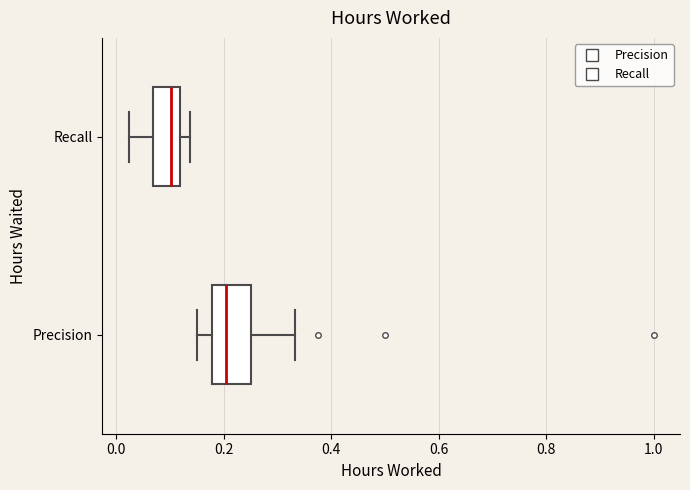

Where does the right whisker of the box for Precision end on the x-axis? The values are not printed on the chart, so give them approximately, as read against the axis.

0.34